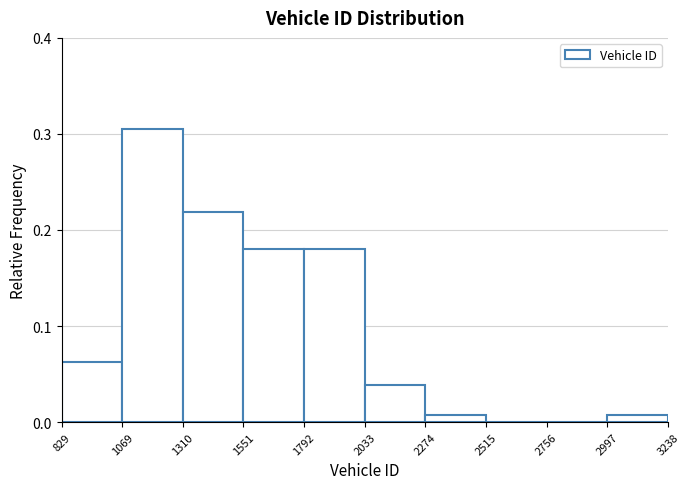

Reading left to right, list every bar in this chart as the range it spans on the x-axis followed by its height. The values are not printed on the chart, so give them approximately, as read against the axis.

829 to 1069: 0.06
1069 to 1310: 0.30
1310 to 1551: 0.22
1551 to 1792: 0.18
1792 to 2033: 0.18
2033 to 2274: 0.04
2274 to 2515: under 0.01
2515 to 2756: 0
2756 to 2997: 0
2997 to 3238: under 0.01